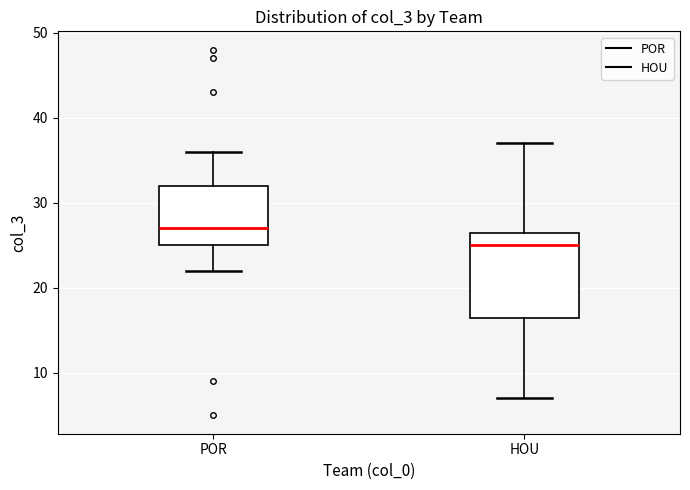

Reading left to right, read every box against the y-axis: the position of its median line, the range the box covers, and the ends of its whiskers. The values are not printed on the chart, so give them approximately, as read against the axis.

POR: median 27, box 25 to 32, whiskers 22 to 36
HOU: median 25, box 17 to 27, whiskers 7 to 37